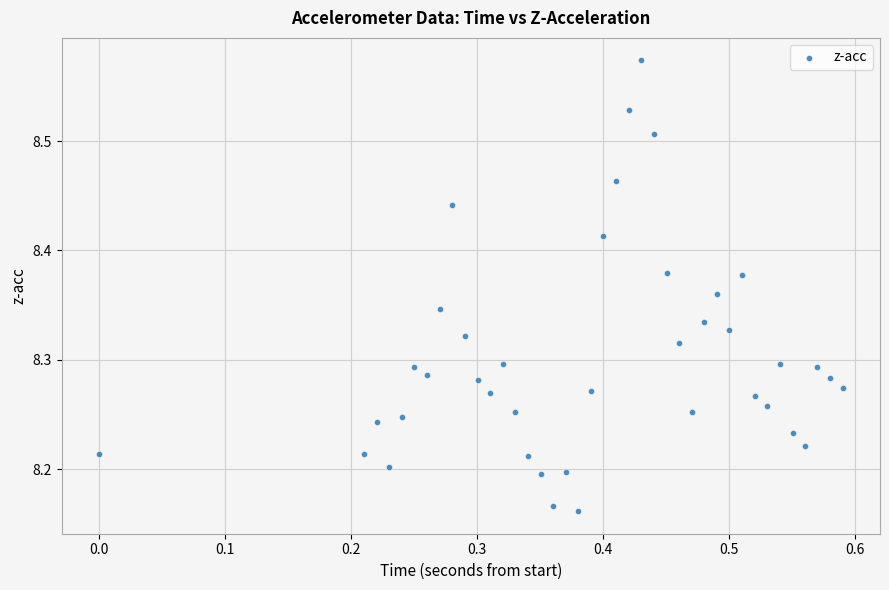

What is the range of Y values (max minus min)?

0.4